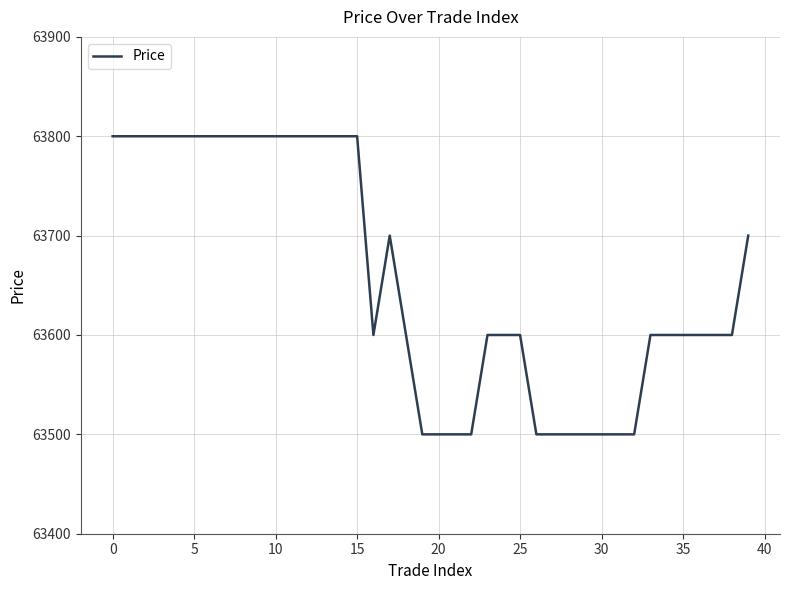

What is the difference between the maximum and minimum values?

300